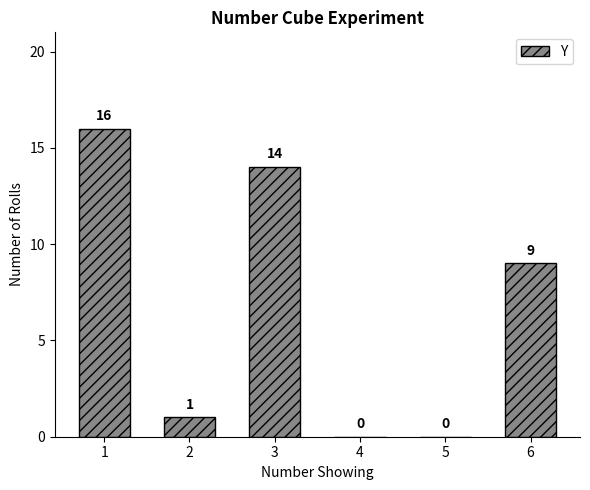

Reading right to left, list all the values displayed in this chart.

6=9	5=0	4=0	3=14	2=1	1=16